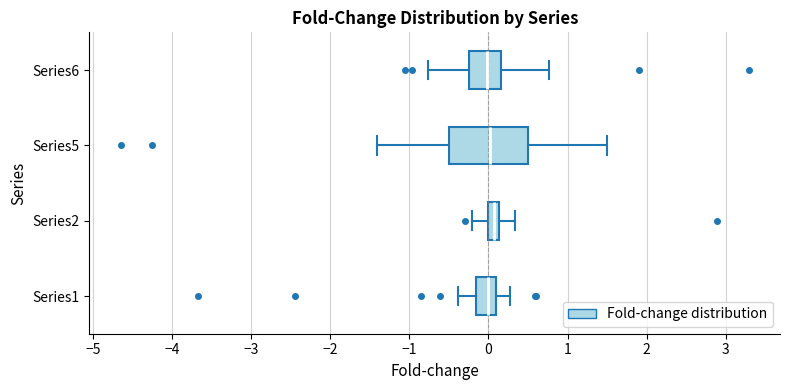

Where does the right whisker of the box for Series2 end on the x-axis? The values are not printed on the chart, so give them approximately, as read against the axis.

0.3